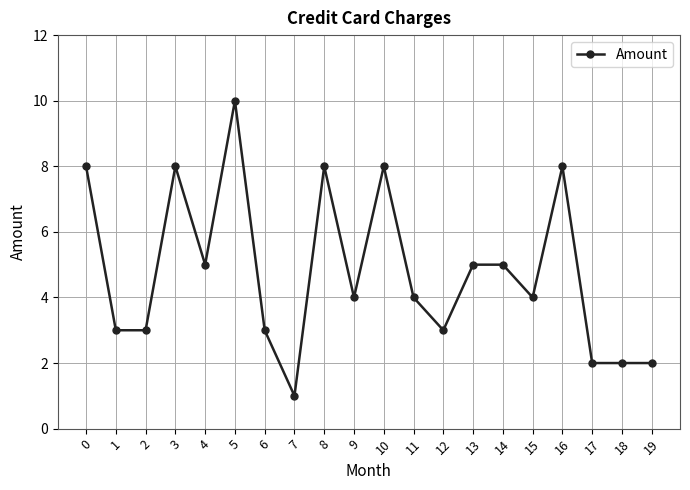

What is the sum of the values at 7 and 8?

9